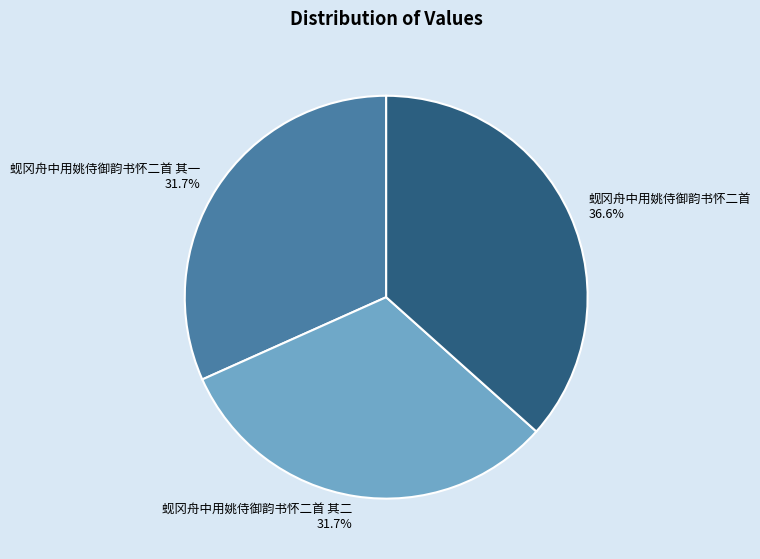

Combined, what portion of the pie is 蚬冈舟中用姚侍御韵书怀二首 and 蚬冈舟中用姚侍御韵书怀二首 其二?

68.3%